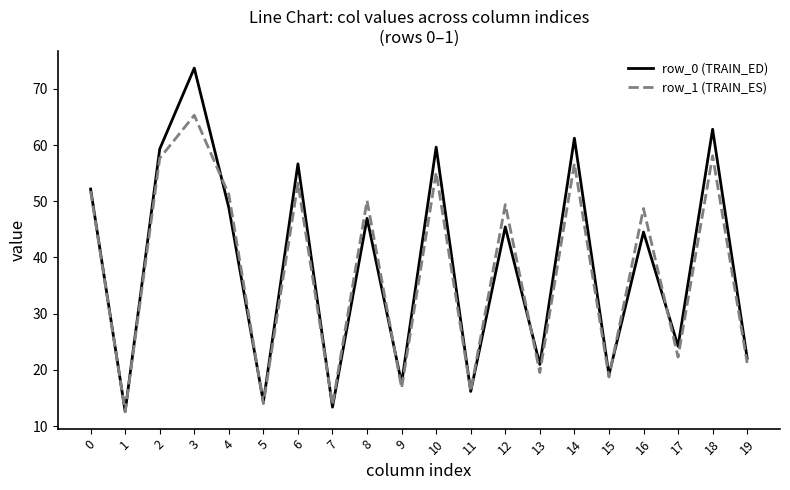

True or false: row_0 (TRAIN_ED) and row_1 (TRAIN_ES) intersect in this chart.

True